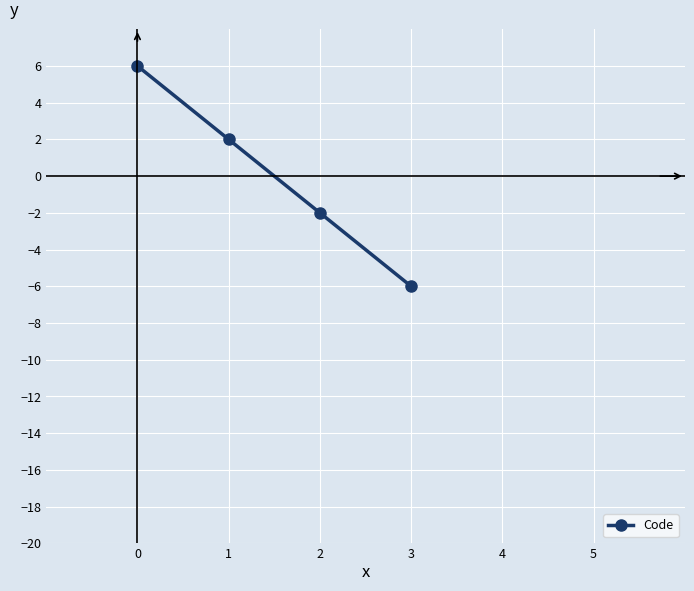

List the labels in order of value, largest first.

0, 1, 2, 3